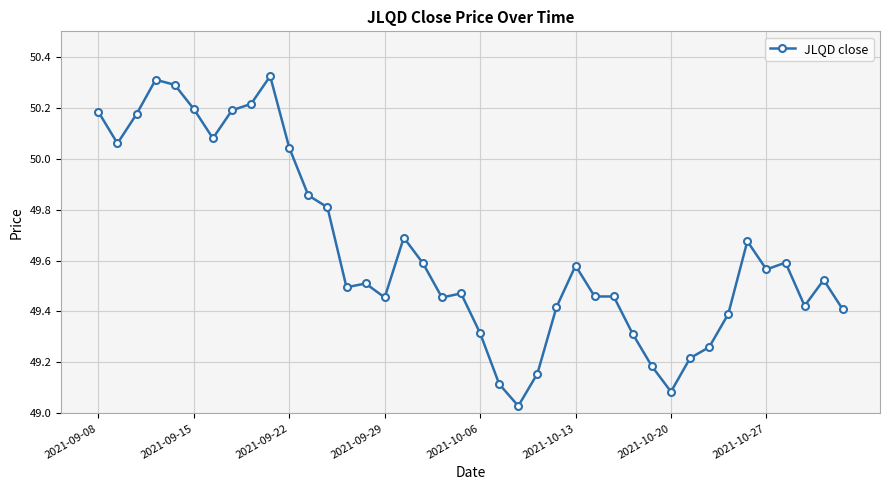

How many lines are shown in the chart?

1